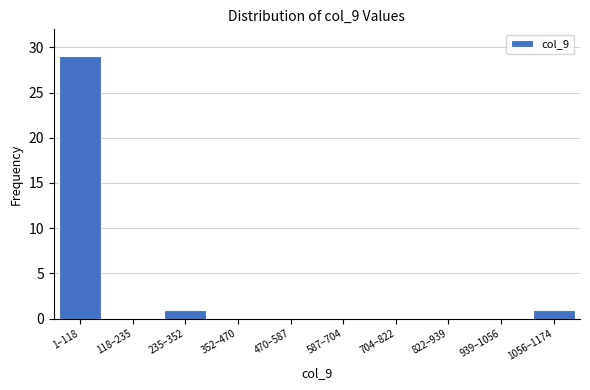

Reading right to left, what are all the values shown in this chart?

1056–1174=1	939–1056=0	822–939=0	704–822=0	587–704=0	470–587=0	352–470=0	235–352=1	118–235=0	1–118=29